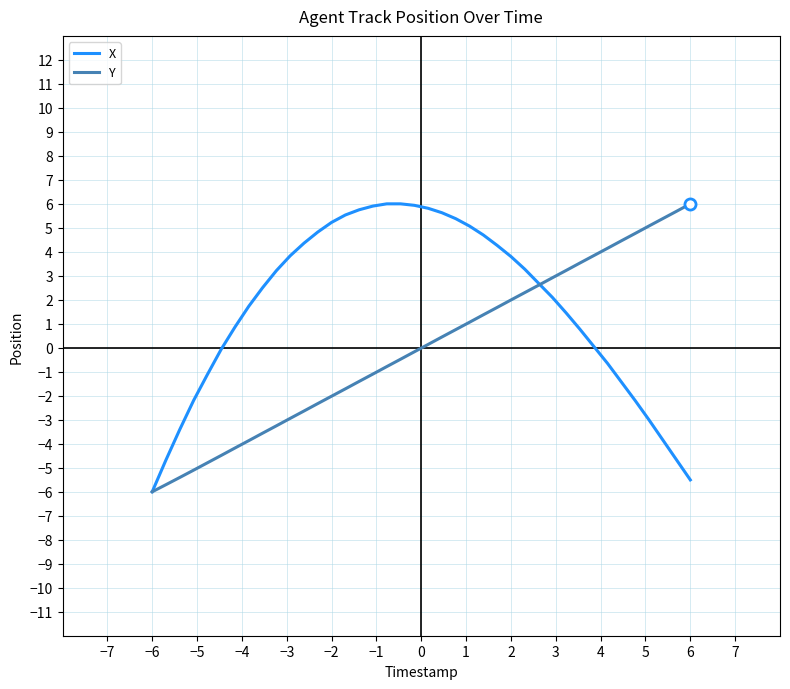

What is the minimum value shown in the chart?

-6.0